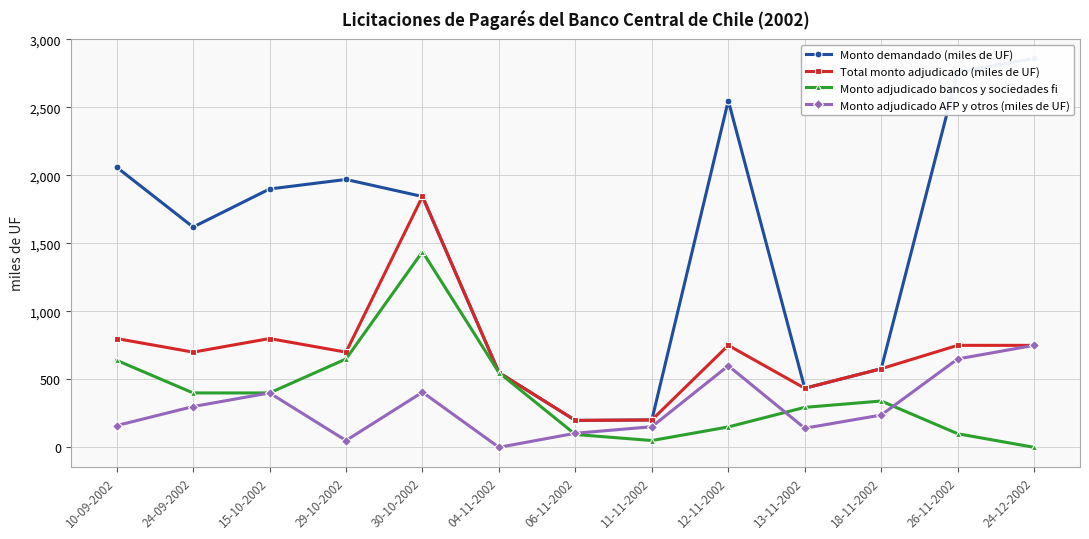

Is it true that Monto adjudicado bancos y sociedades fi equals 26.0 at 26-11-2002?

False